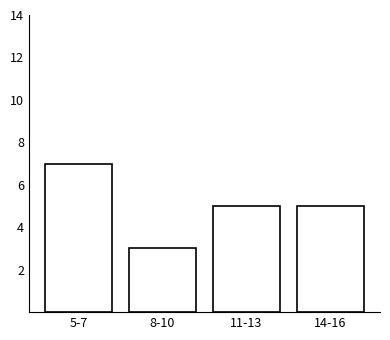

Reading left to right, list all the values displayed in this chart.

5-7=7	8-10=3	11-13=5	14-16=5